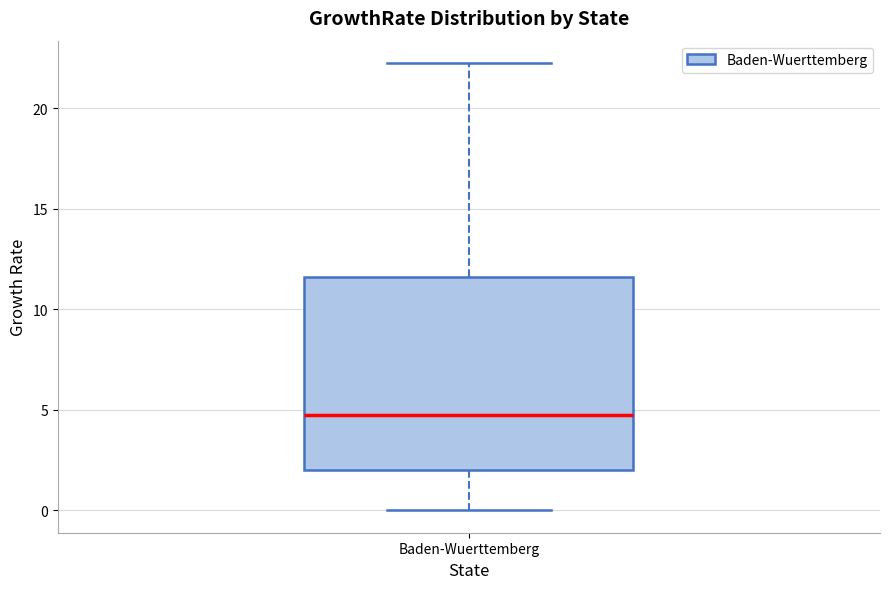

Where is the lower edge of the box for Baden-Wuerttemberg on the y-axis? The values are not printed on the chart, so give them approximately, as read against the axis.

2.0